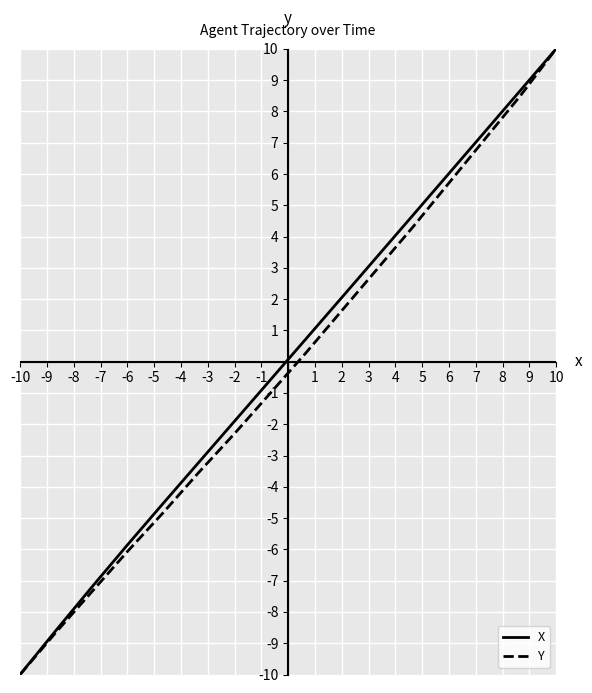

What is the greatest value displayed?

10.0